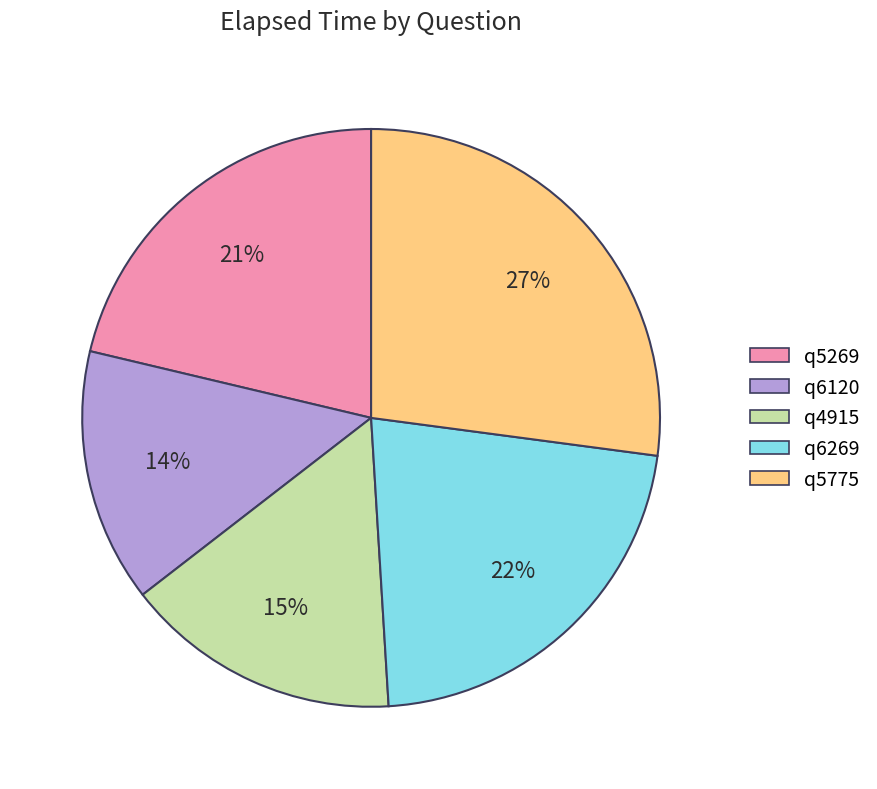

Which slice is the largest?

q5775